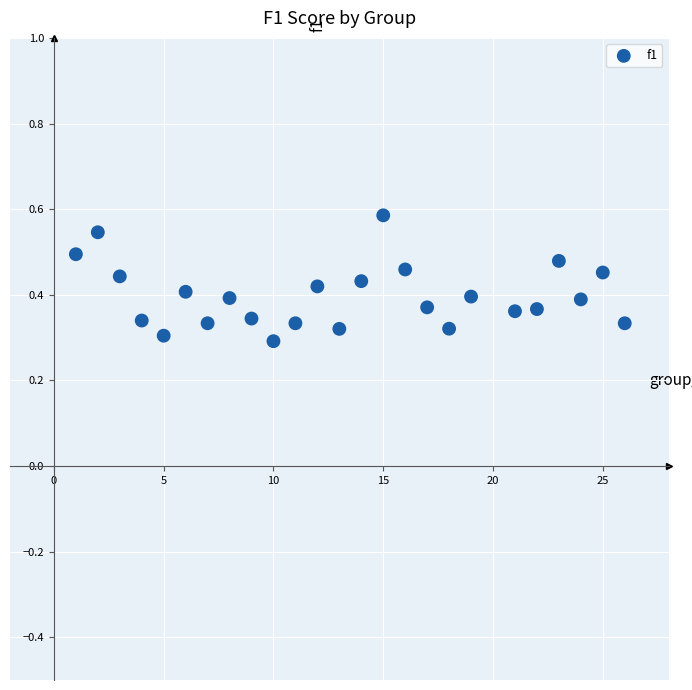

What is the range of X values (max minus min)?

25.0